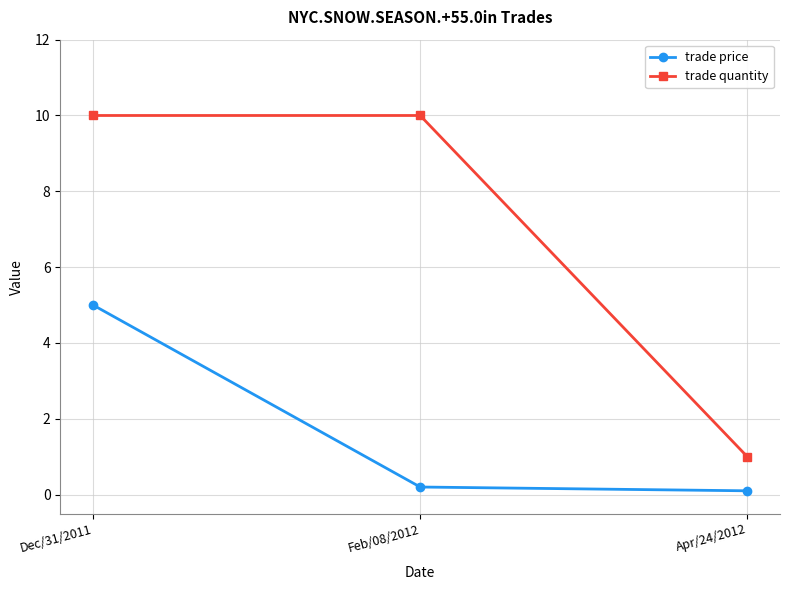

What are all the series names shown in the legend?

trade price, trade quantity